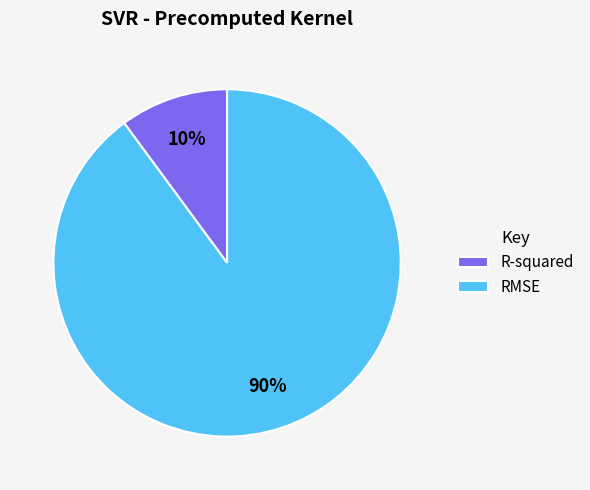

Rank the categories by value from lowest to highest.

R-squared, RMSE